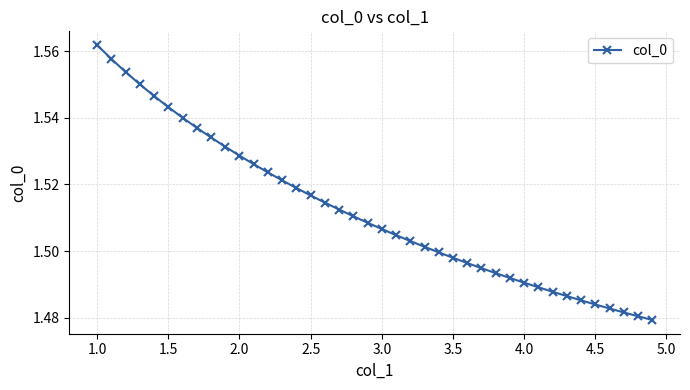

What is the sum of all values?

60.5